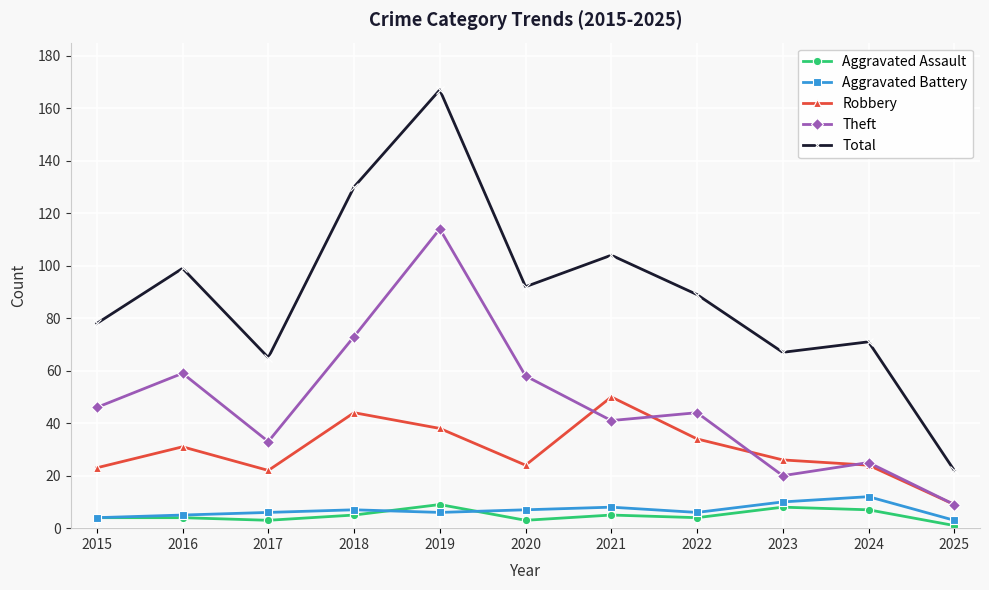

What are all the series names shown in the legend?

Aggravated Assault, Aggravated Battery, Robbery, Theft, Total